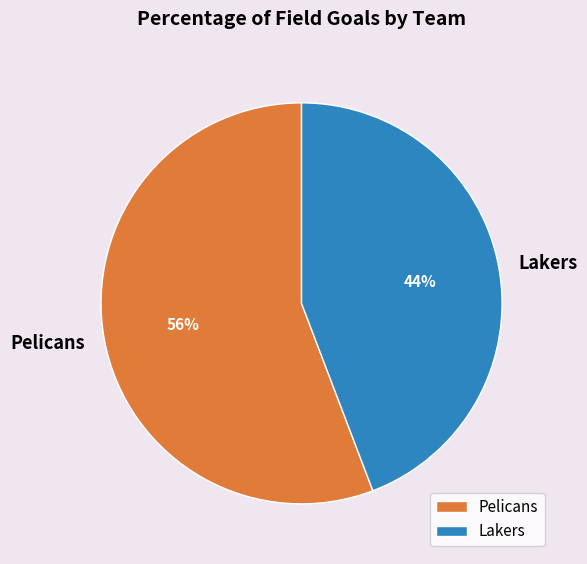

To the nearest percent, what is the average slice percentage?

50%